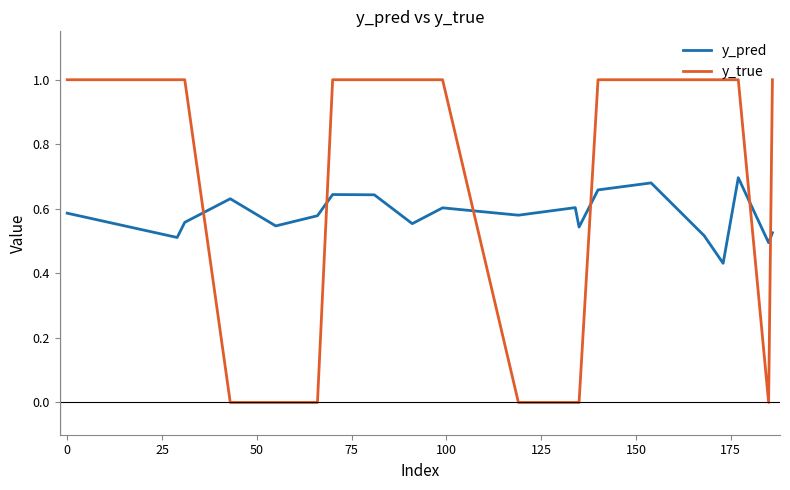

Which series has the largest total across all categories?

y_true